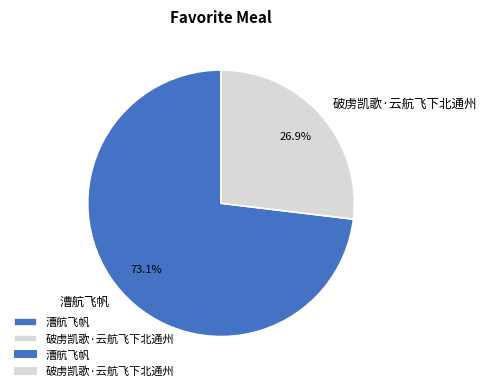

Count the number of slices in the pie.

2